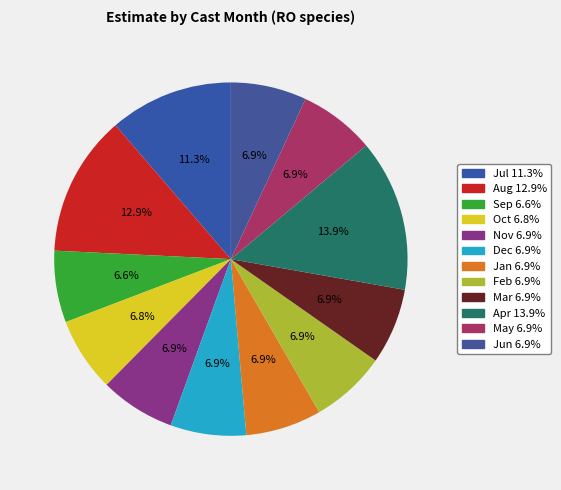

Is there a majority slice in this chart?

No